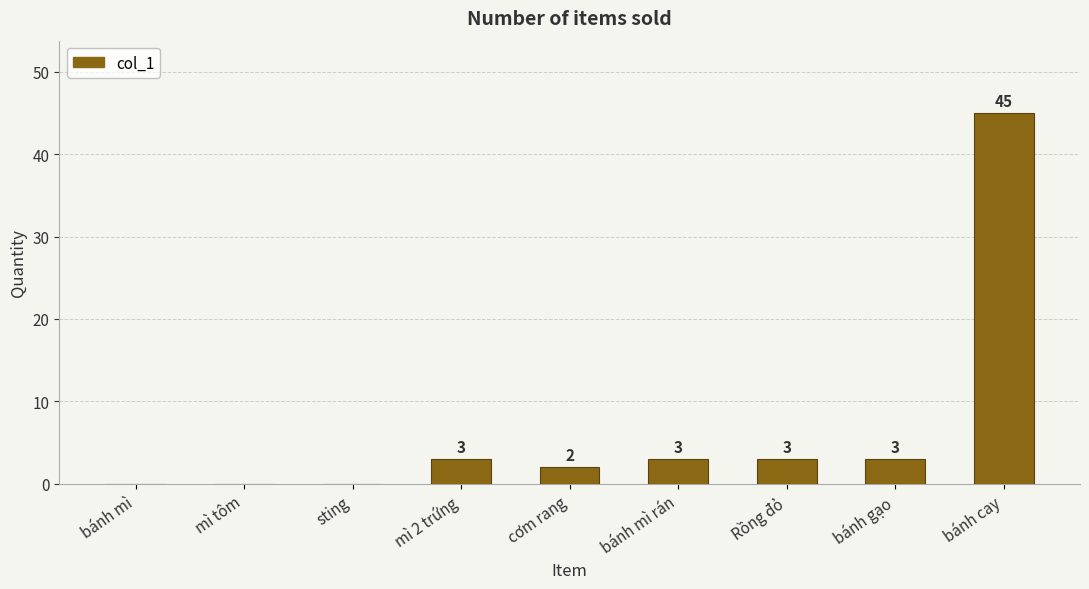

What is the sum of the values at bánh mì rán and bánh gạo?

6